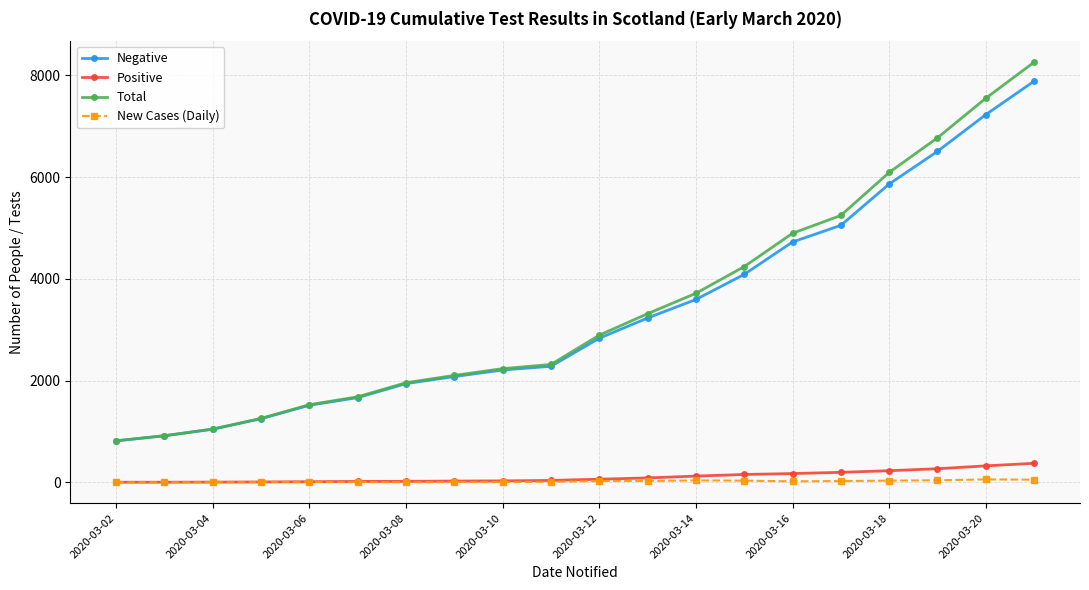

True or false: Negative and Positive intersect in this chart.

False